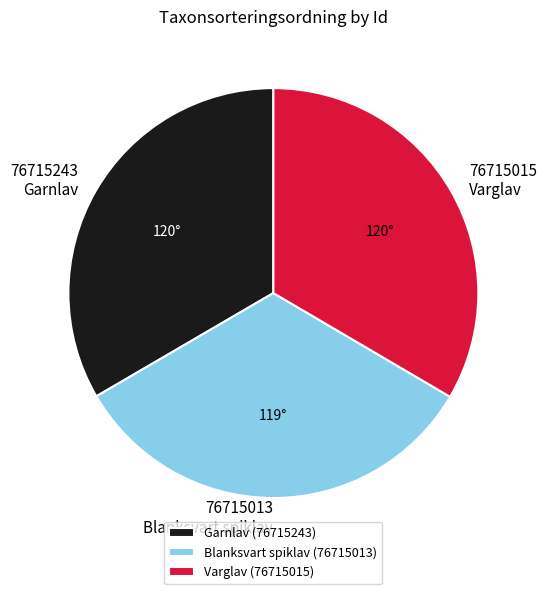

Approximately how many times larger is the value at Varglav (76715015) compared to Garnlav (76715243)?

1.0